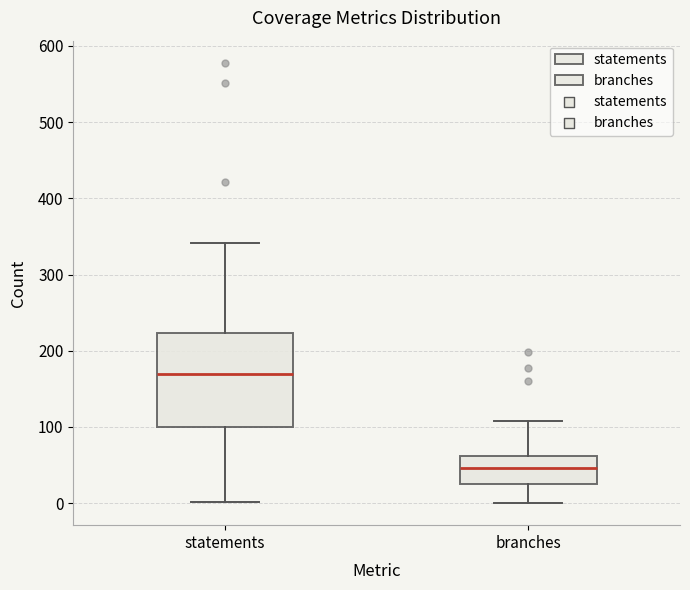

Reading left to right, read every box against the y-axis: the position of its median line, the range the box covers, and the ends of its whiskers. The values are not printed on the chart, so give them approximately, as read against the axis.

statements: median 170, box 100 to 220, whiskers 0 to 340
branches: median 50, box 30 to 60, whiskers 0 to 110